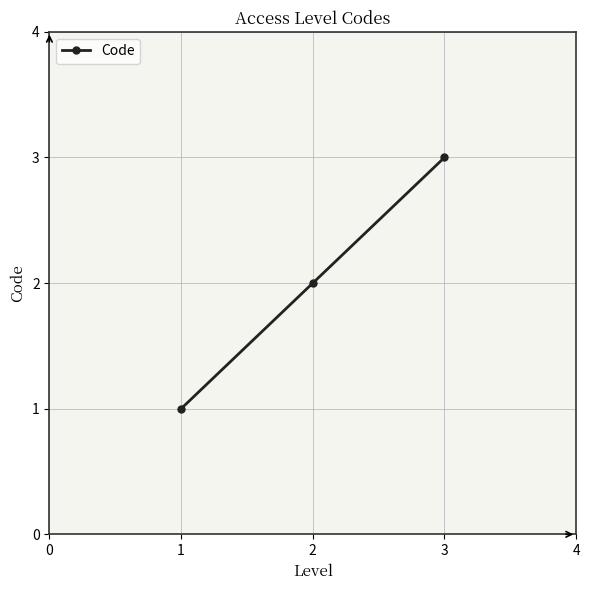

What is the approximate value at 1?

1